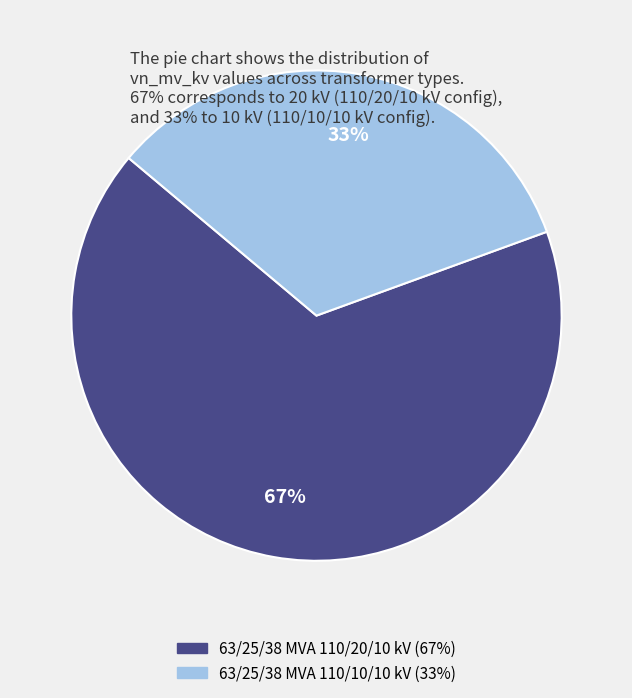

The 63/25/38 MVA 110/20/10 kV slice represents 56% of the pie. True or false?

False